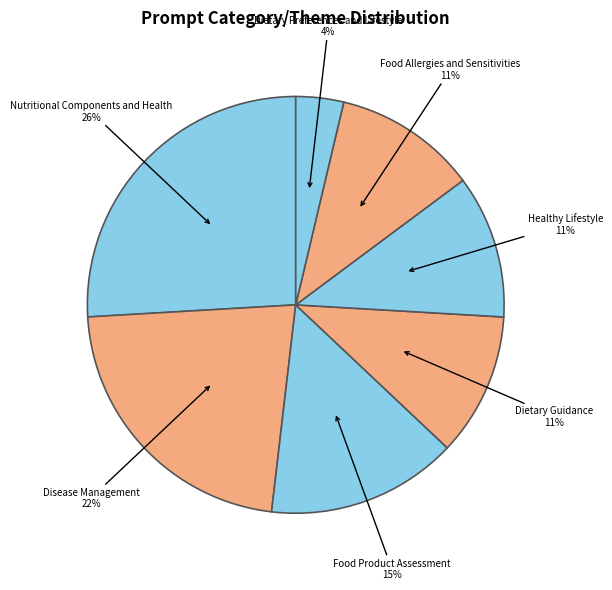

To the nearest percent, what percentage of the pie is Food Allergies and Sensitivities?

11%